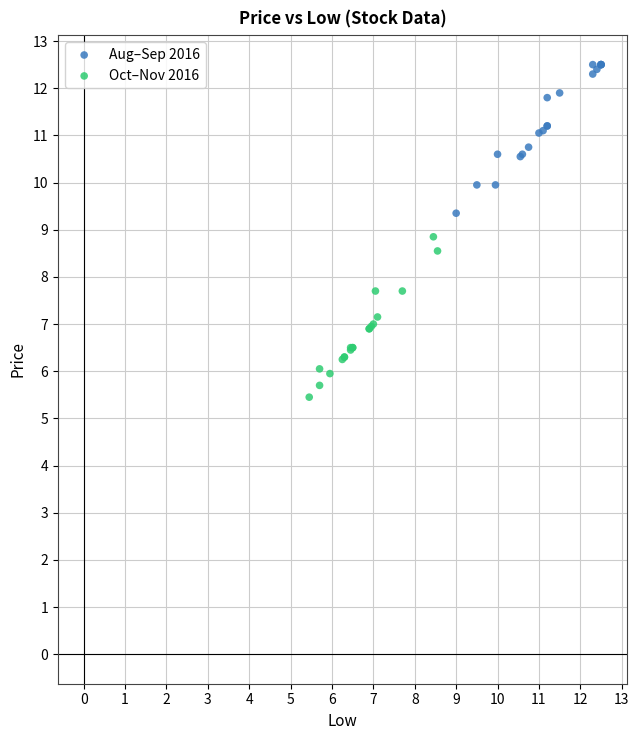

Which series contains the lowest Y value?

Oct–Nov 2016